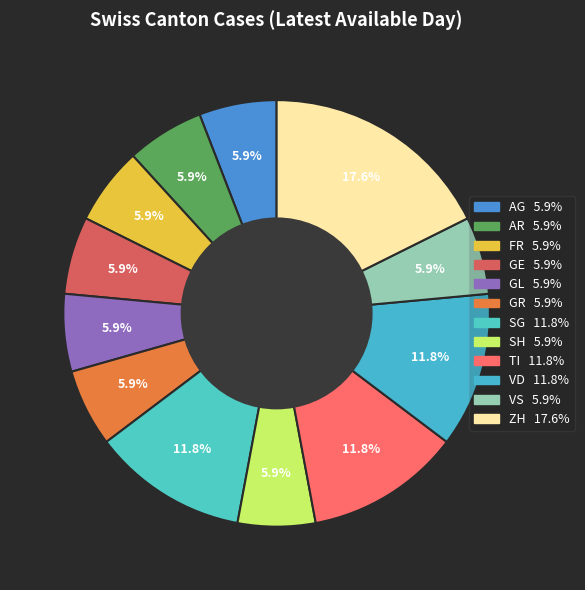

How many slices are in this pie chart?

12